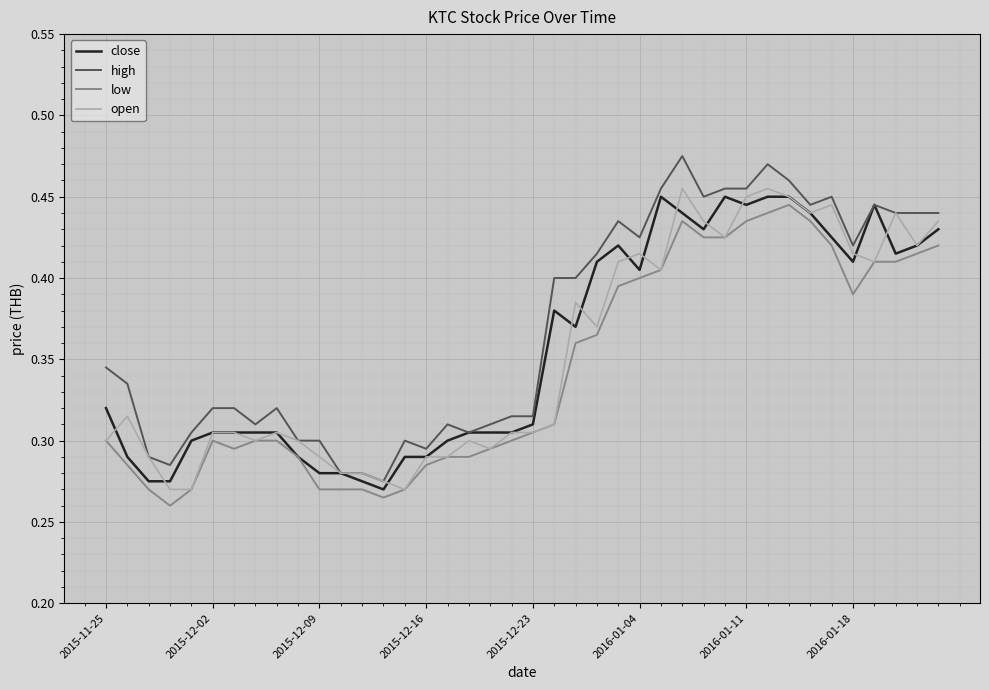

What is the value of the close point at the 31st from the left?

0.4